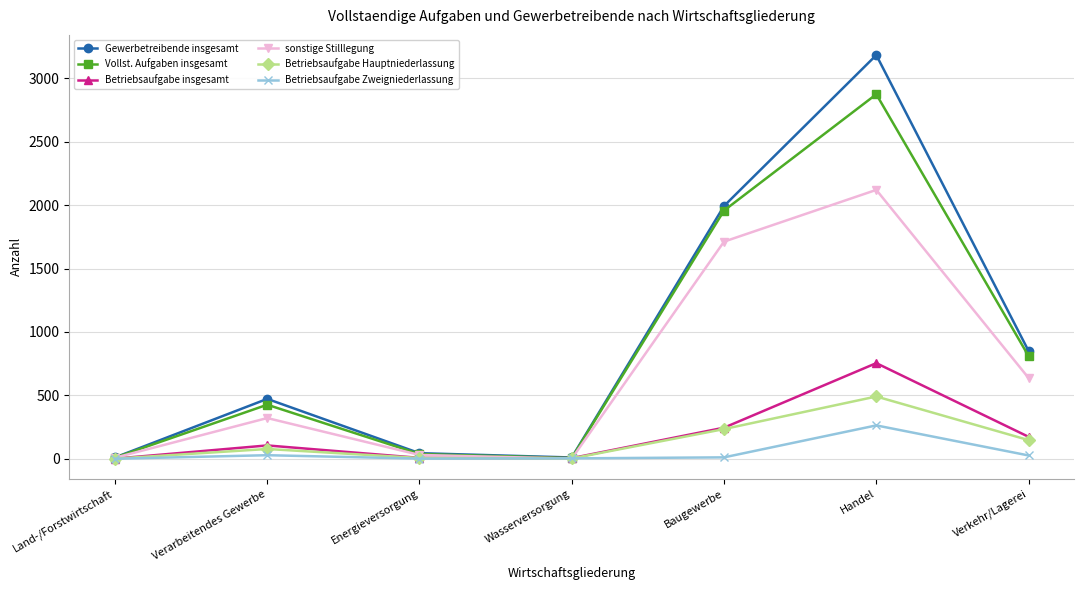

Between Baugewerbe and Verkehr/Lagerei, which series saw the biggest shift?

Vollst. Aufgaben insgesamt